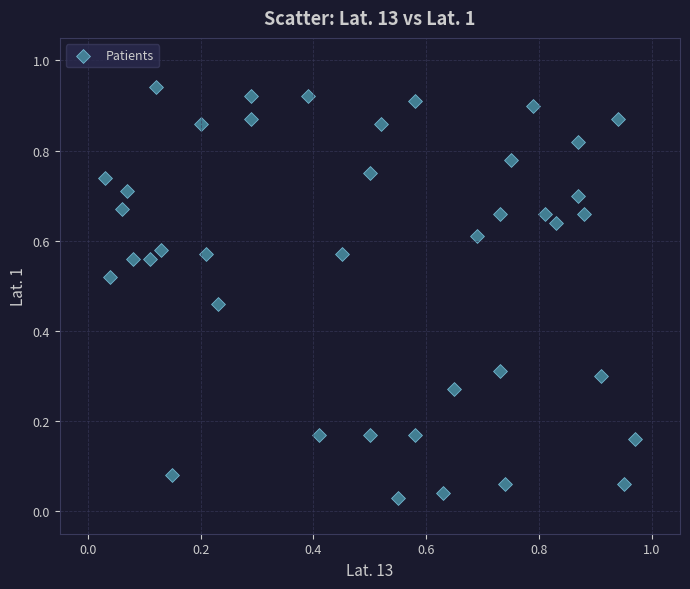

Count the number of points in this scatter plot.

40